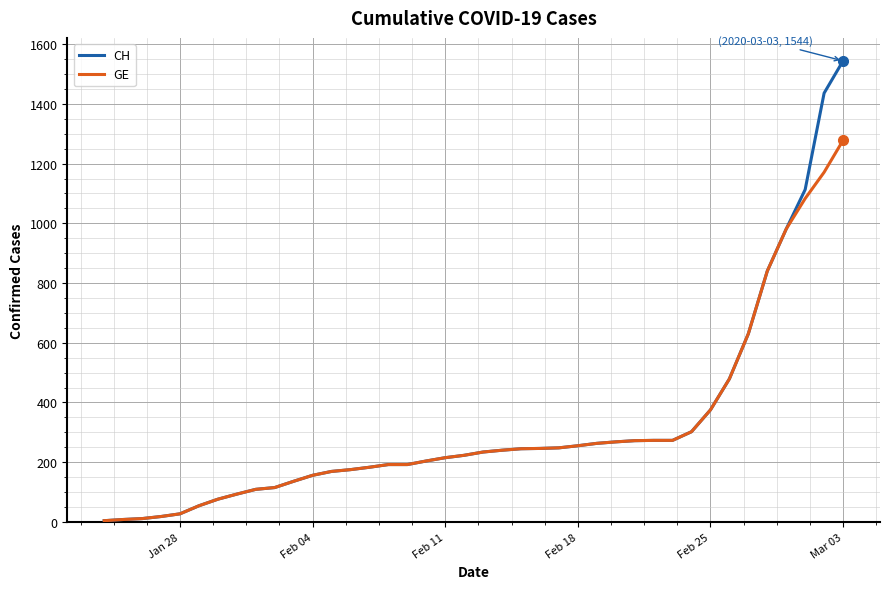

Which series has the widest spread of values?

CH